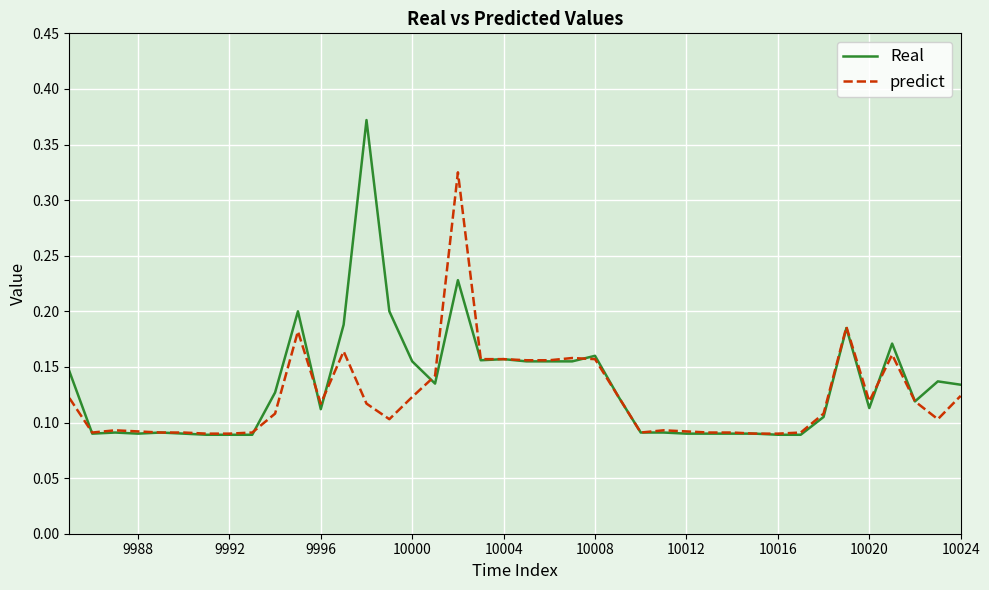

Which series has the widest spread of values?

Real